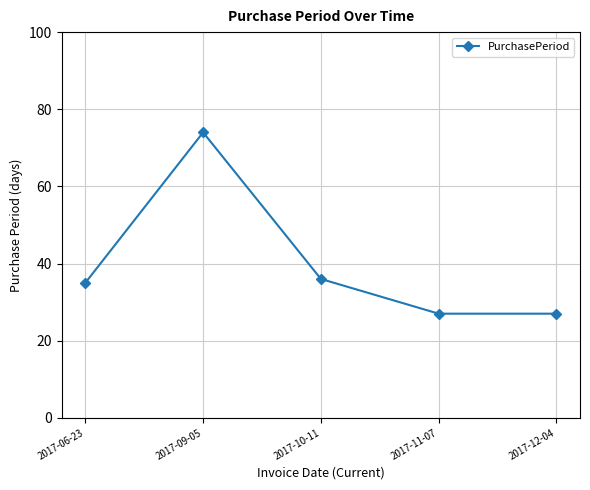

What is the ratio of the value at 2017-06-23 to the value at 2017-11-07?

1.3